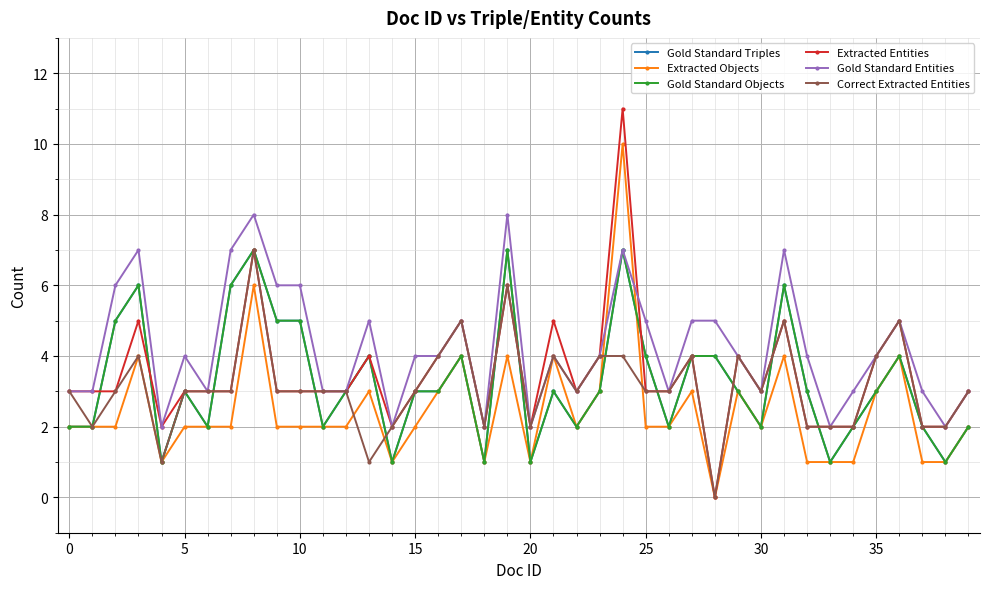

Does the chart have visible grid lines?

Yes